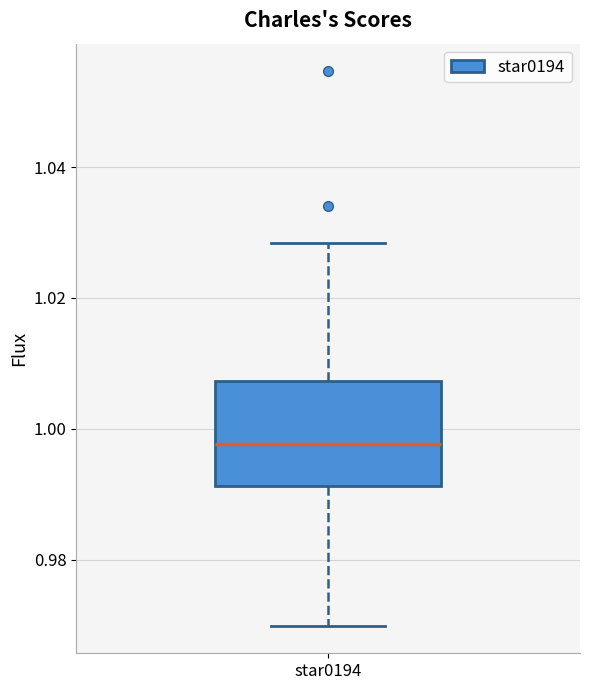

Read this box plot against the y-axis: the position of the median line, the range covered by the box, and the ends of both whiskers. The values are not printed on the chart, so give them approximately, as read against the axis.

median 0.998, box 0.992 to 1.008, whiskers 0.970 to 1.028